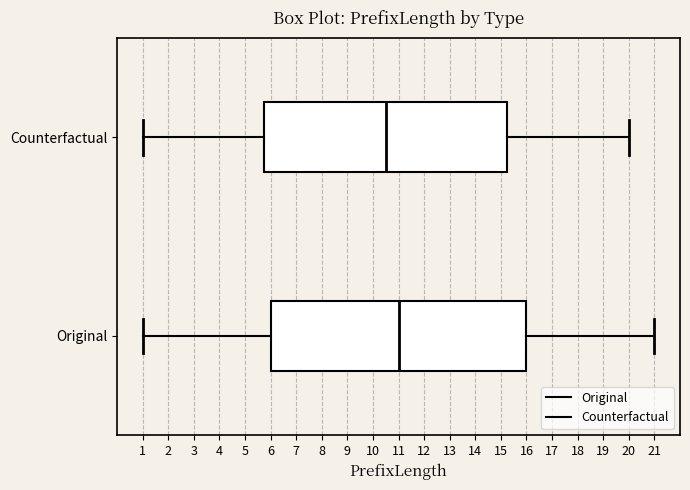

Which box's median line is the furthest to the left?

Counterfactual